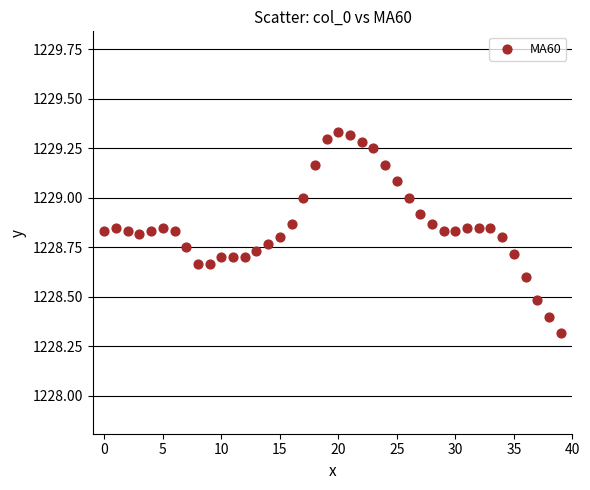

What Y value in the scatter plot is closest to 1228?

1228.3